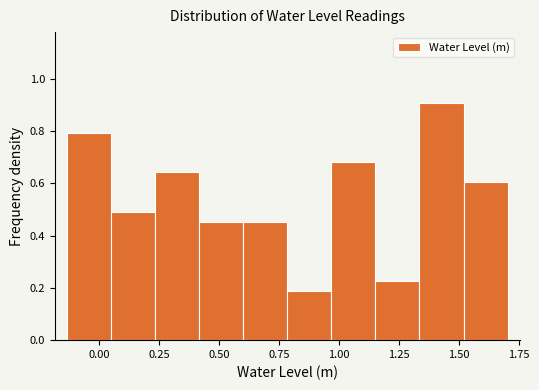

Around what value on the x-axis is the tallest bar? Give the approximate position of its centre, as read against the axis.

1.45